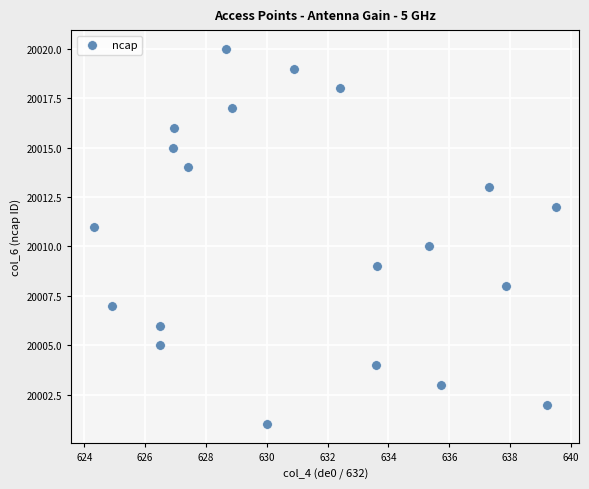

What is the range of Y values (max minus min)?

19